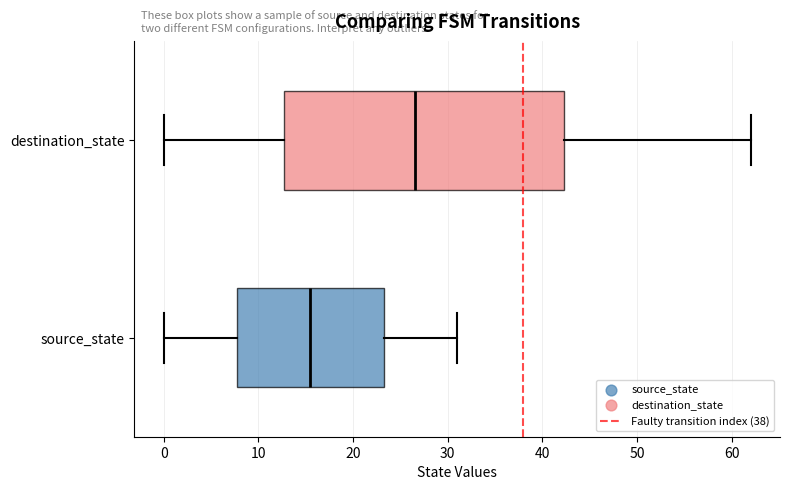

Where is the left edge of the box for destination_state on the x-axis? The values are not printed on the chart, so give them approximately, as read against the axis.

13